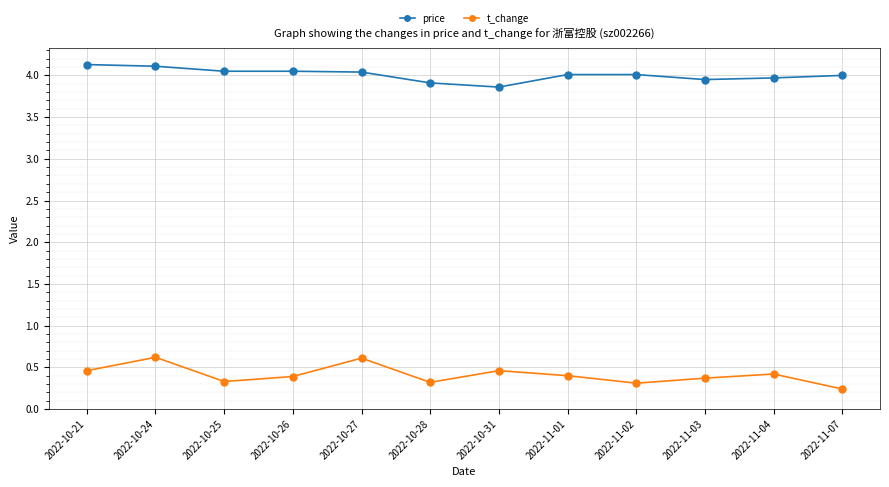

What is the difference between the highest and lowest values at 2022-10-21?

3.7